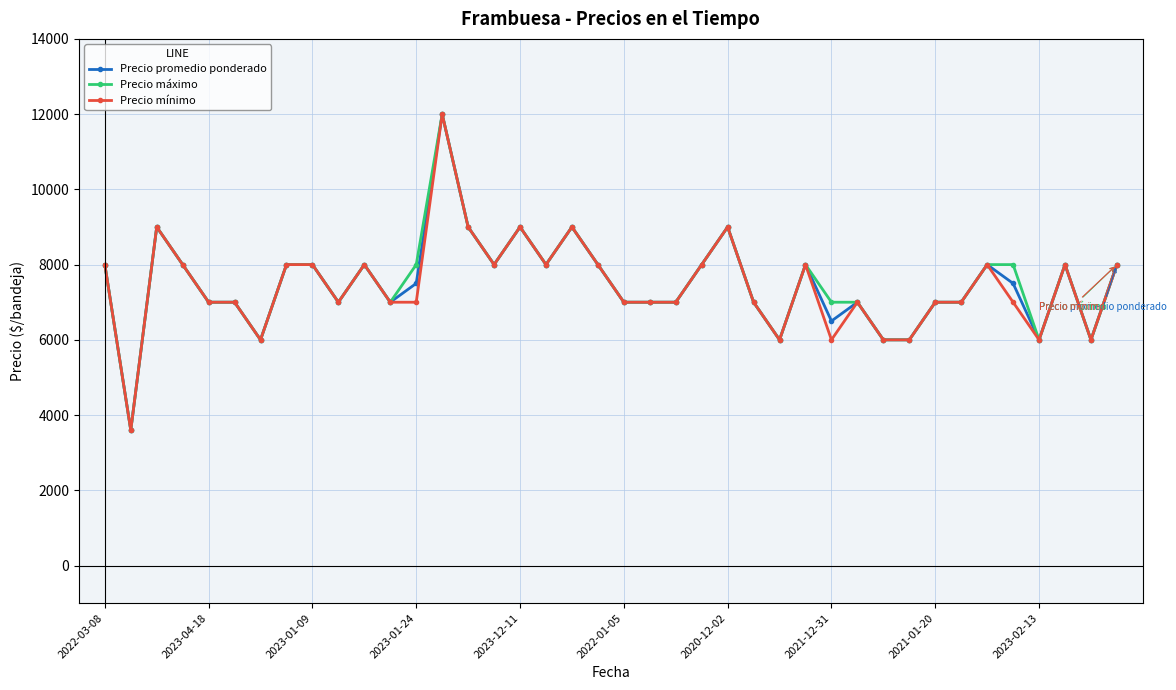

What is the value of the Precio máximo point at the 27th from the left?

6000